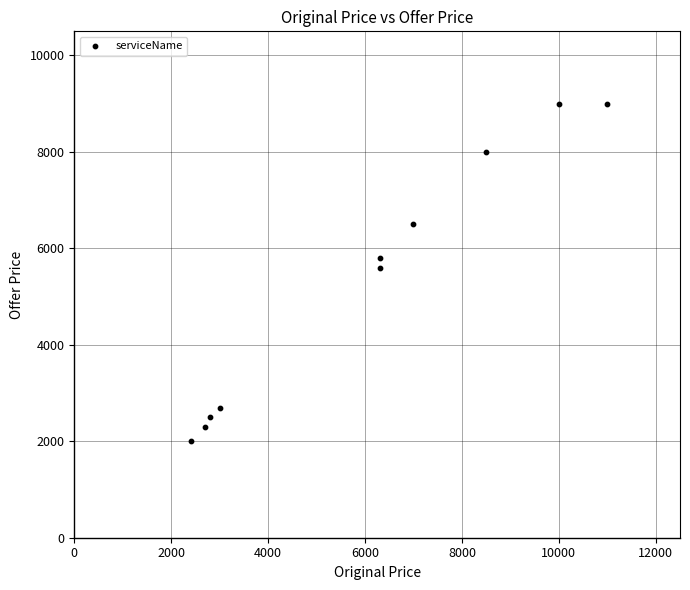

What is the average X value?

5999